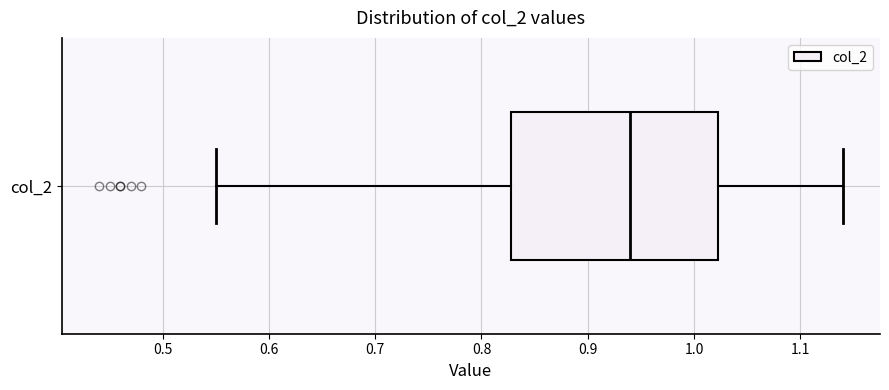

Transcribe this box plot: give where the median line is, the range the box spans, and where the two whiskers end, as read against the x-axis. The values are not printed on the chart, so give them approximately, as read against the axis.

median 0.94, box 0.83 to 1.02, whiskers 0.55 to 1.14